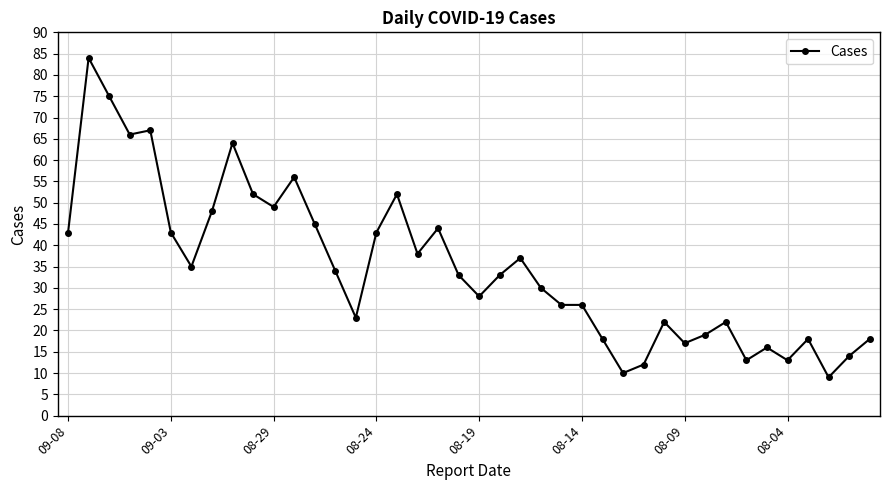

What is the value of the 3rd point from the left?

75